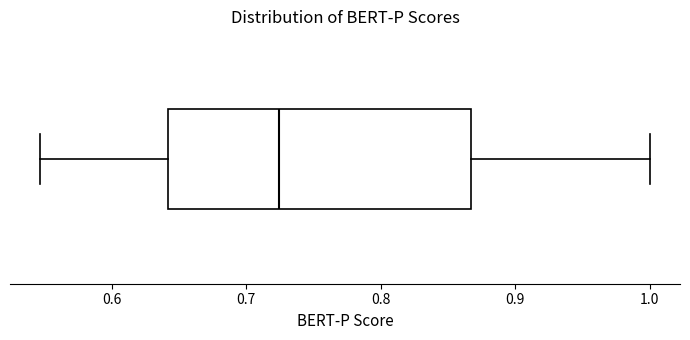

Where does the right whisker of the box end on the x-axis? The values are not printed on the chart, so give them approximately, as read against the axis.

1.00